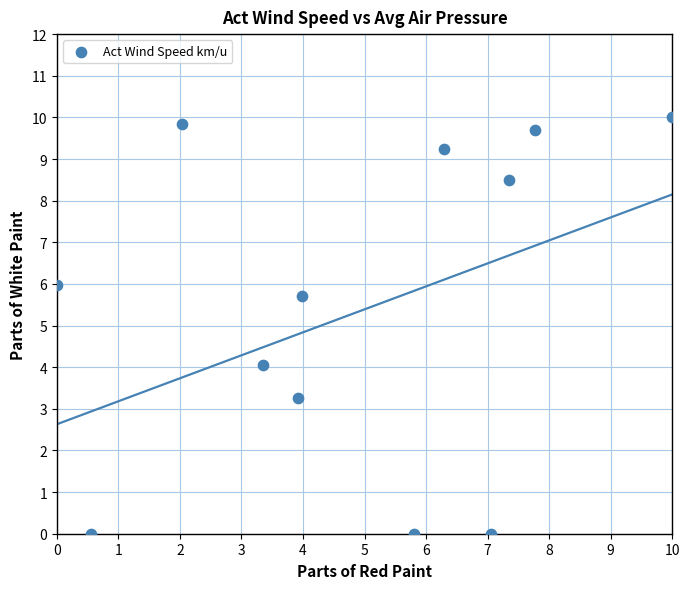

What Y value in the scatter plot is closest to 5?

5.7